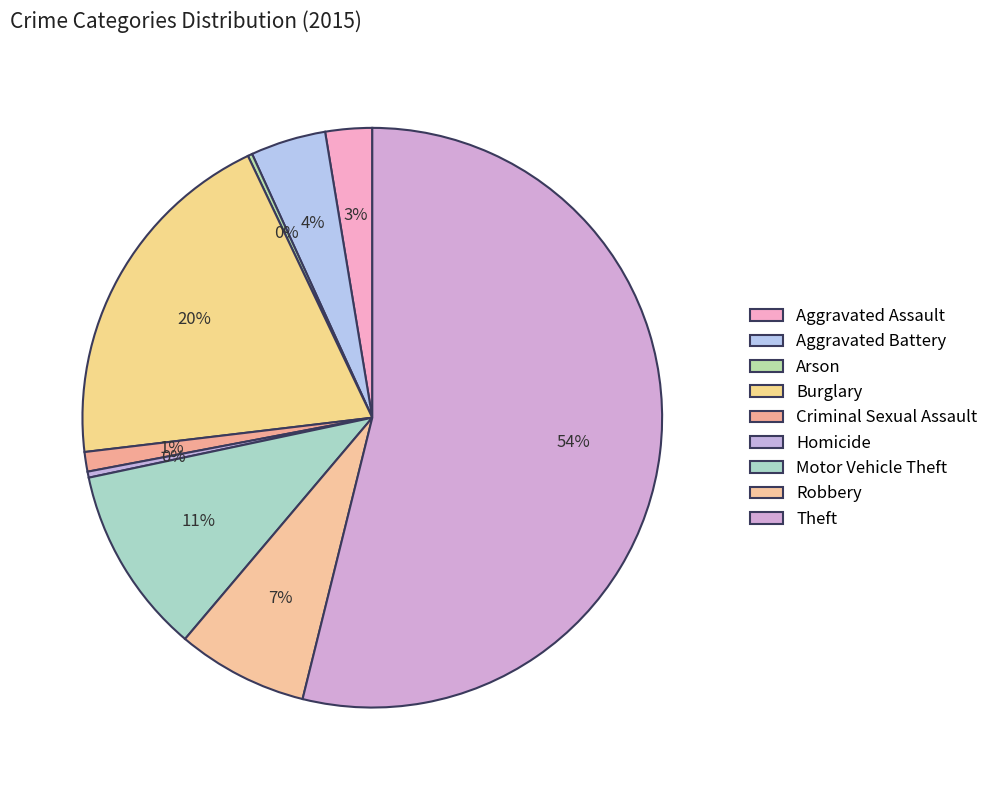

Is it true that Burglary is 20% of the pie?

True